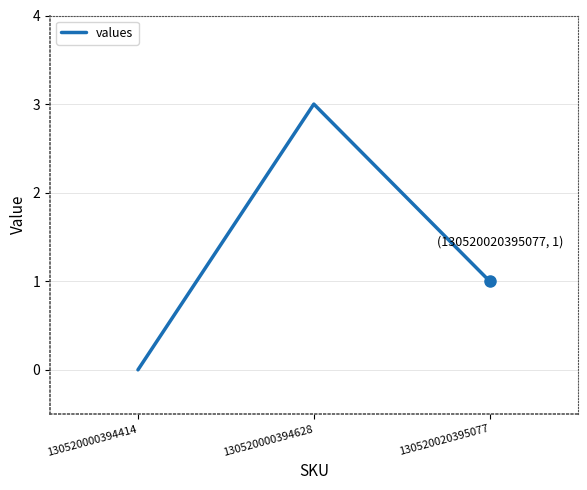

Rank the categories by value from highest to lowest.

130520000394628, 130520020395077, 130520000394414